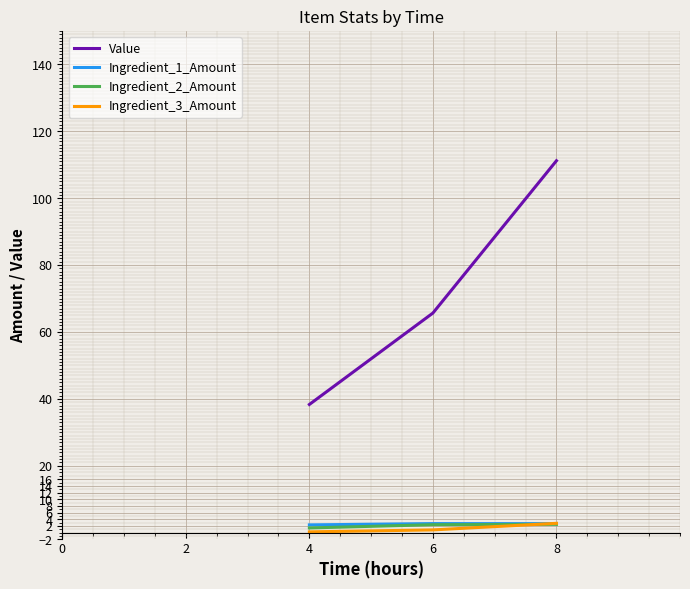

List the labels in order of Value value, largest first.

8, 6, 4